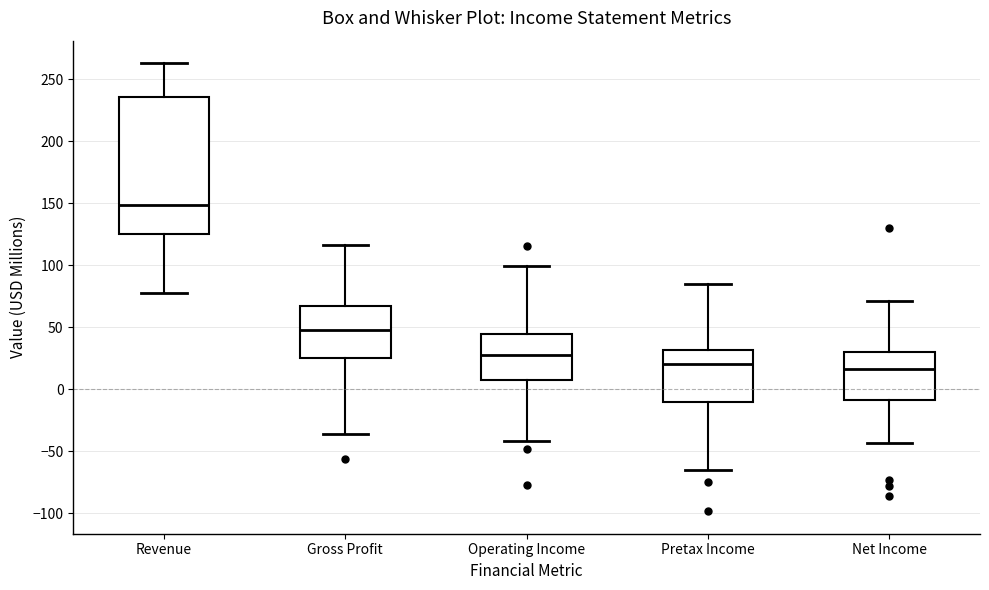

Reading left to right, transcribe this box plot: for each box, give where its median line is, the range the box spans, and where its two whiskers end, as read against the y-axis. The values are not printed on the chart, so give them approximately, as read against the axis.

Revenue: median 150, box 125 to 235, whiskers 80 to 265
Gross Profit: median 45, box 25 to 70, whiskers -35 to 115
Operating Income: median 25, box 5 to 45, whiskers -40 to 100
Pretax Income: median 20, box -10 to 30, whiskers -65 to 85
Net Income: median 15, box -10 to 30, whiskers -45 to 70